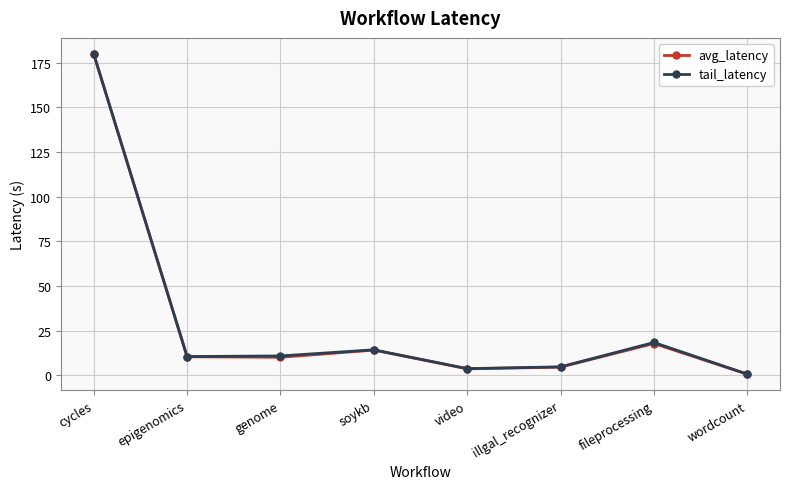

Where is the first local maximum for avg_latency?

soykb